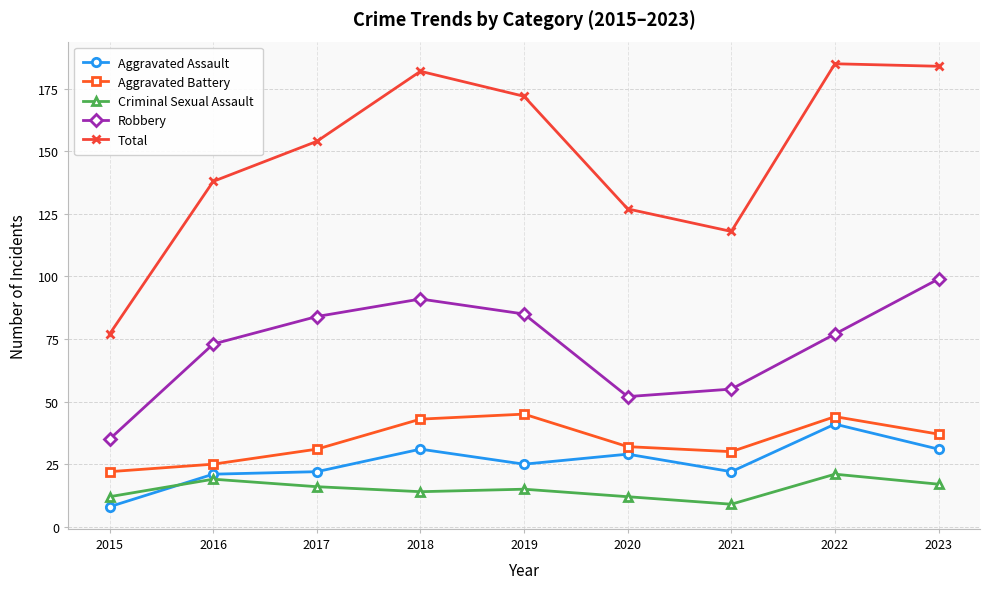

Rank the series by their maximum value, from lowest to highest.

Criminal Sexual Assault, Aggravated Assault, Aggravated Battery, Robbery, Total